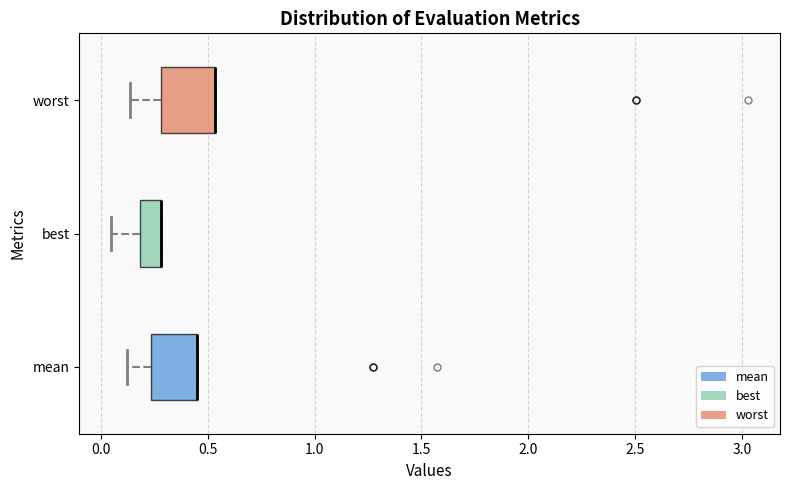

Reading bottom to top, transcribe this box plot: for each box, give where its median line is, the range the box spans, and where its two whiskers end, as read against the x-axis. The values are not printed on the chart, so give them approximately, as read against the axis.

mean: median 0.45 (drawn on the box's right edge), box 0.25 to 0.45, whiskers 0.10 to 0.45
best: median 0.30 (drawn on the box's right edge), box 0.20 to 0.30, whiskers 0.05 to 0.30
worst: median 0.55 (drawn on the box's right edge), box 0.30 to 0.55, whiskers 0.15 to 0.55